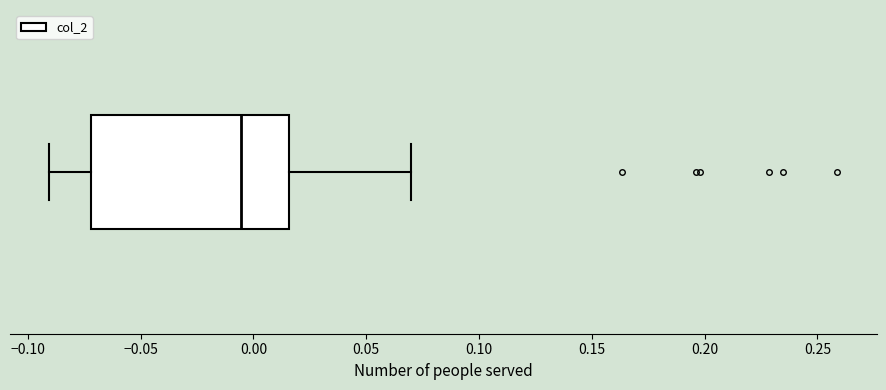

Read this box plot against the x-axis: the position of the median line, the range covered by the box, and the ends of both whiskers. The values are not printed on the chart, so give them approximately, as read against the axis.

median -0.005, box -0.070 to 0.015, whiskers -0.090 to 0.070